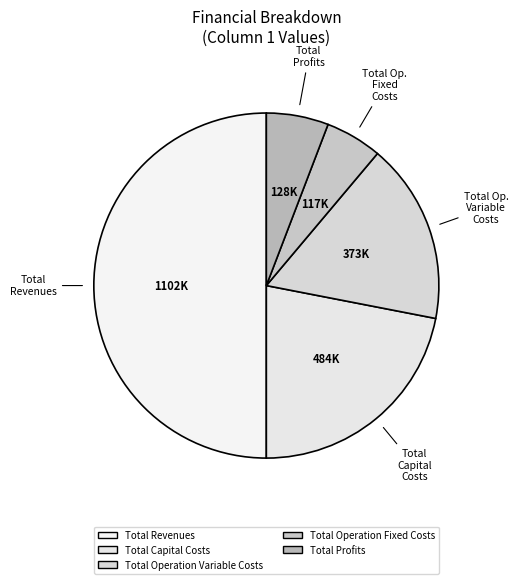

To the nearest percent, what is the difference between the Total Capital Costs and Total Operation Fixed Costs slice percentages?

17%